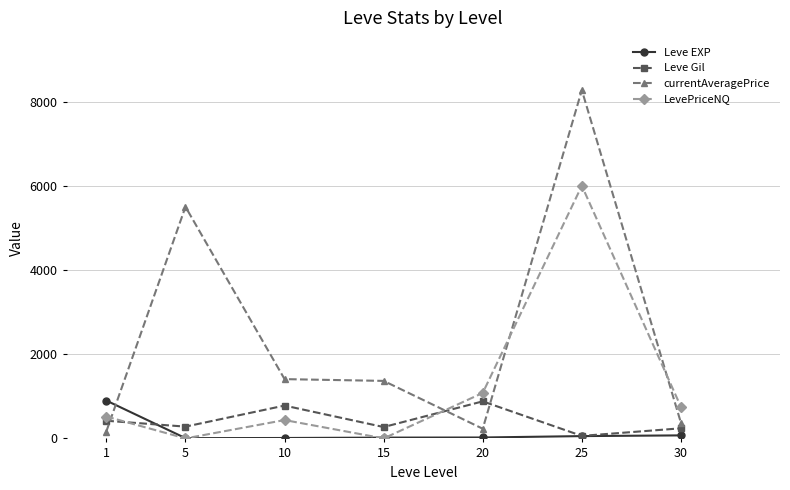

What is the total value across all series at 10?

2634